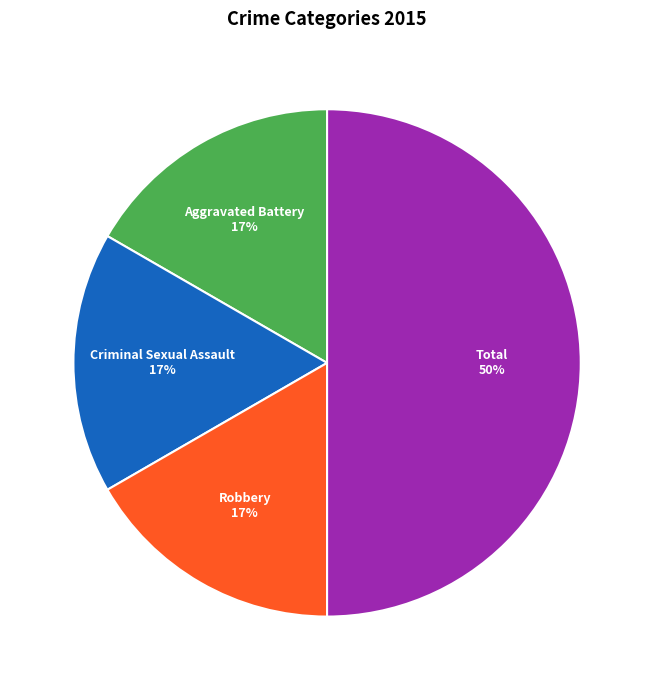

Do Aggravated Battery and Criminal Sexual Assault together represent more than half of the pie?

No